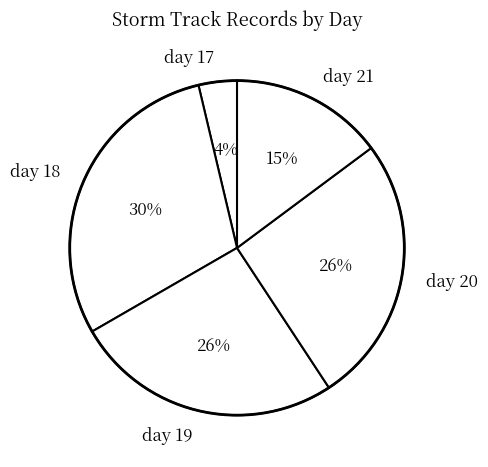

To the nearest percent, what is the average slice percentage?

20%